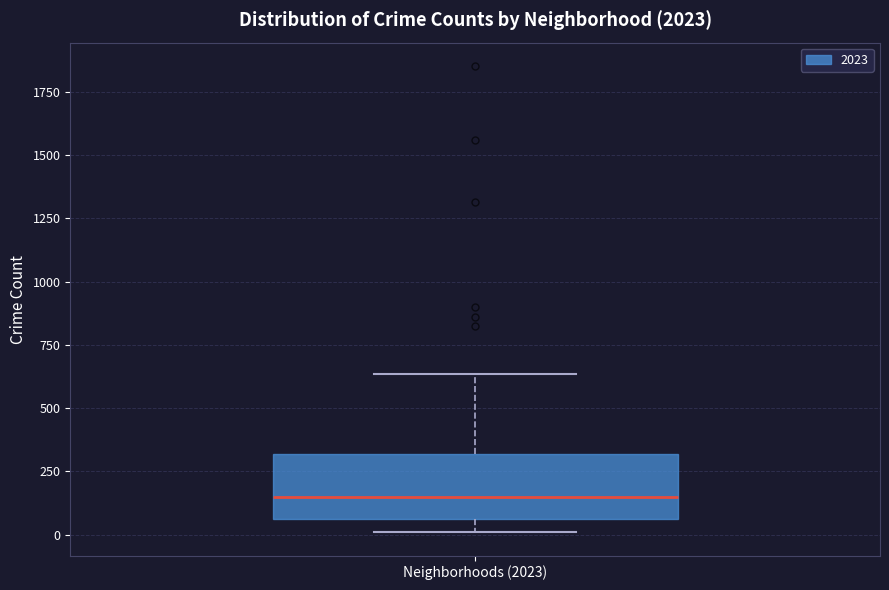

Where is the lower edge of the box for Neighborhoods (2023) on the y-axis? The values are not printed on the chart, so give them approximately, as read against the axis.

50